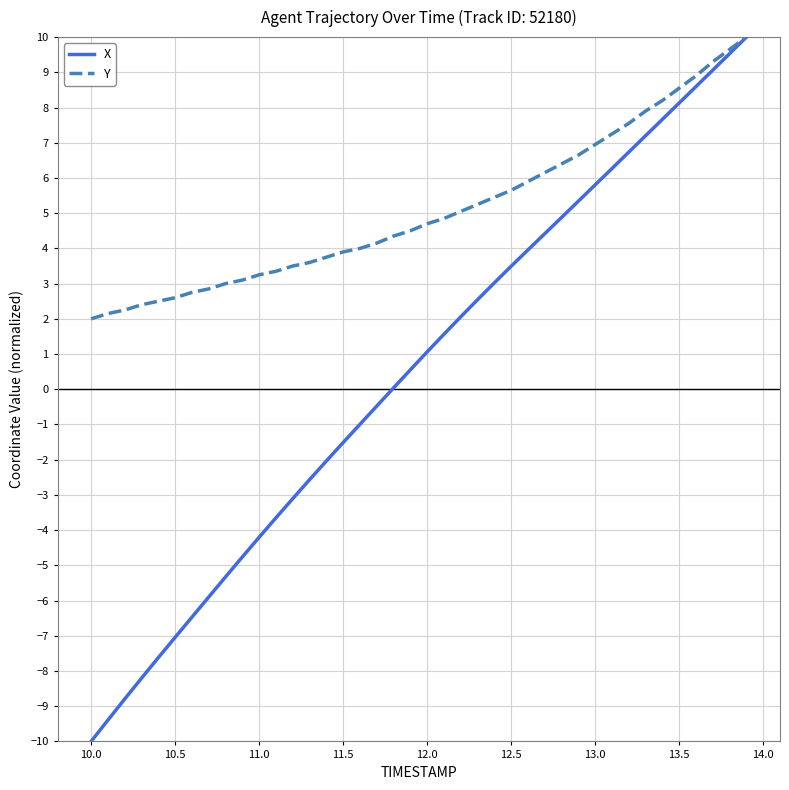

List the series in order of their overall mean, highest first.

Y, X